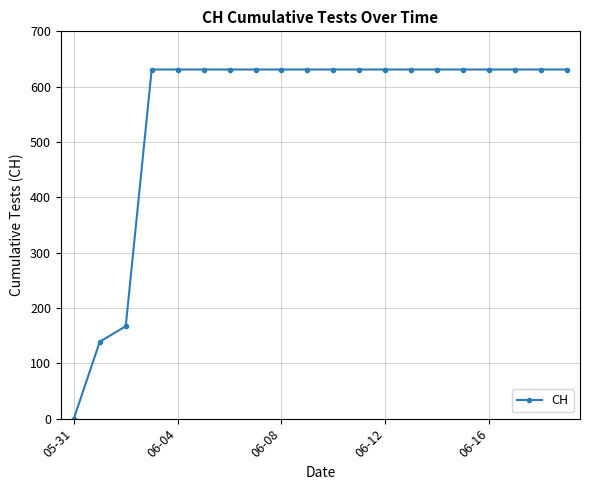

What is the difference between the maximum and minimum values?

631